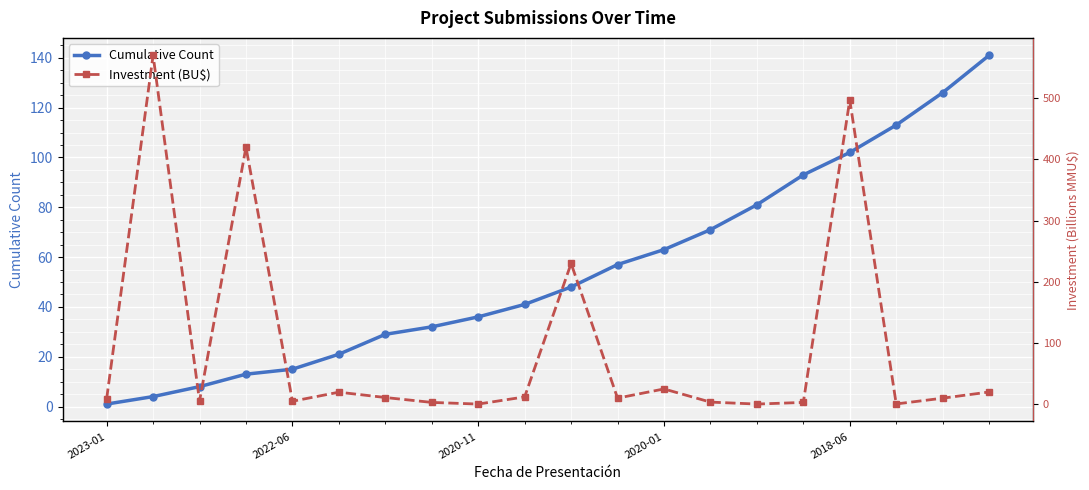

Does the chart display data point markers on the line(s)?

Yes